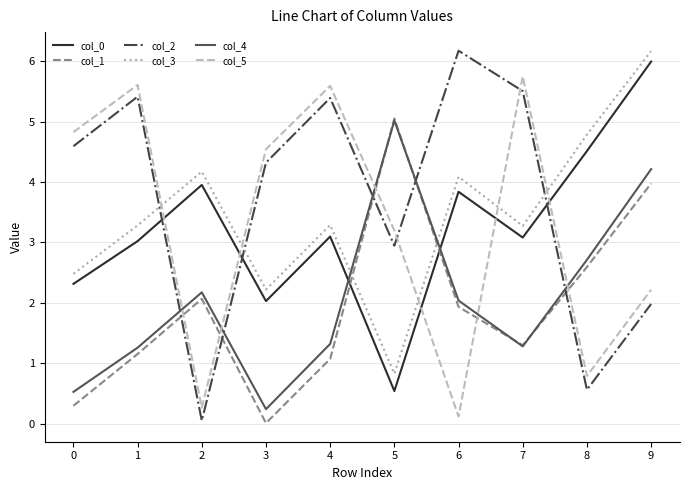

What is the sum of the col_2 values at 2 and 4?

5.4